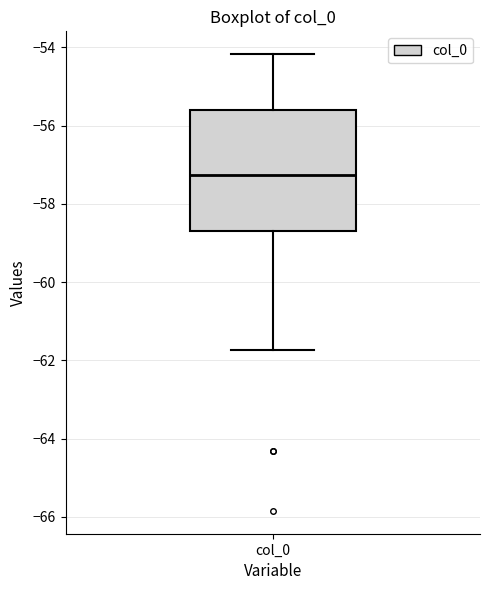

Where is the lower edge of the box for col_0 on the y-axis? The values are not printed on the chart, so give them approximately, as read against the axis.

-58.6